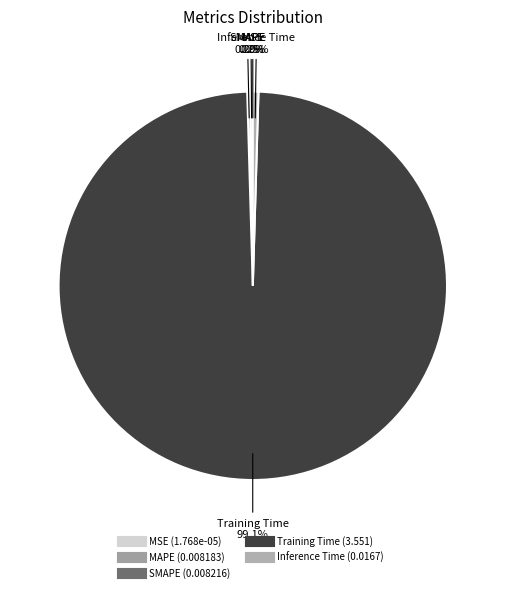

Does Training Time represent more than half of the total?

Yes